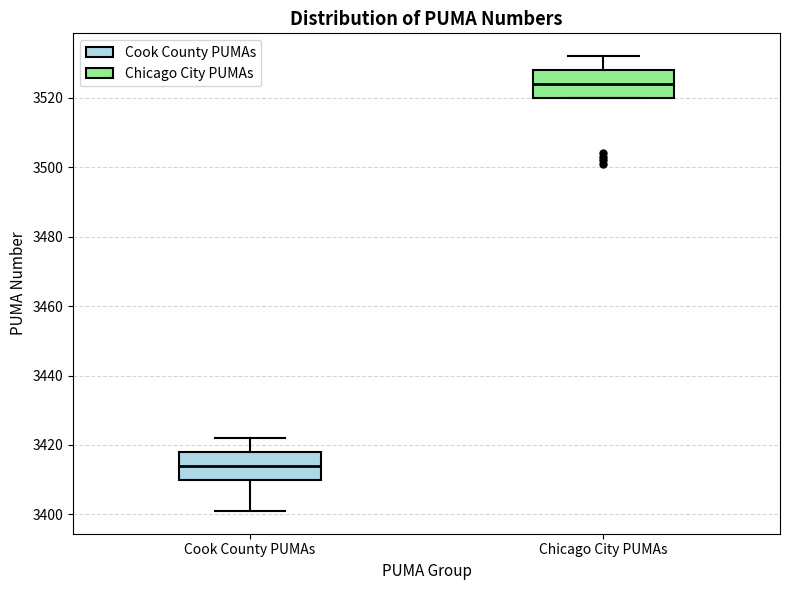

Where does the median line of the box for Chicago City PUMAs sit on the y-axis? The values are not printed on the chart, so give them approximately, as read against the axis.

3524